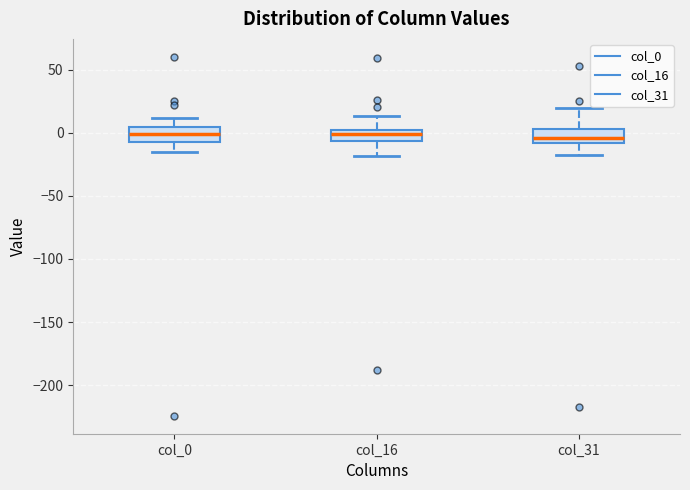

Where does the upper whisker of the box for col_16 end on the y-axis? The values are not printed on the chart, so give them approximately, as read against the axis.

15